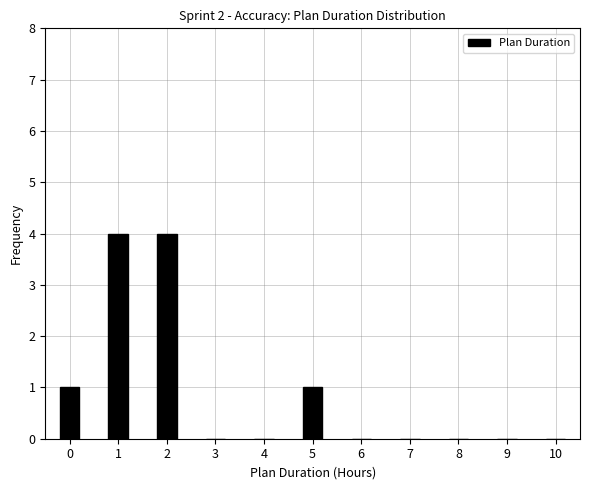

Reading right to left, what are all the values shown in this chart?

10=0	9=0	8=0	7=0	6=0	5=1	4=0	3=0	2=4	1=4	0=1